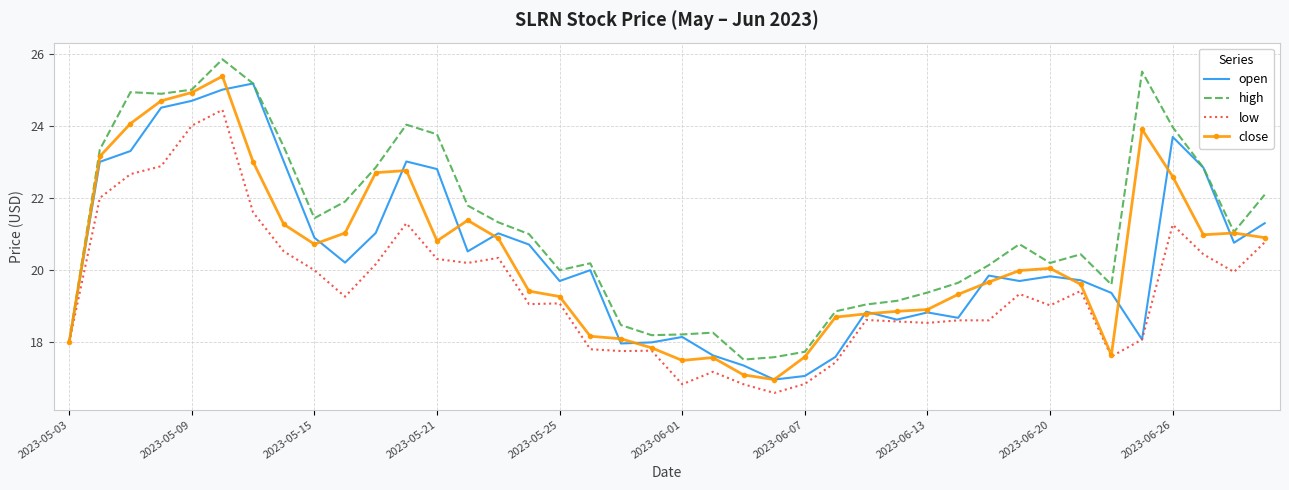

Which series has the largest total across all categories?

high